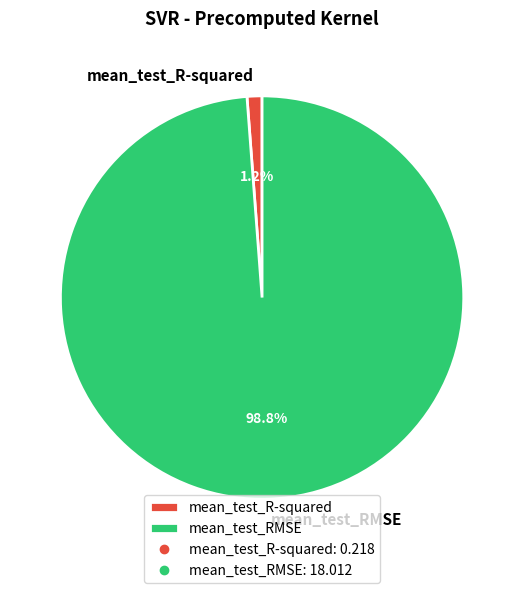

To the nearest percent, what is the difference between the largest and smallest slice percentages?

98%